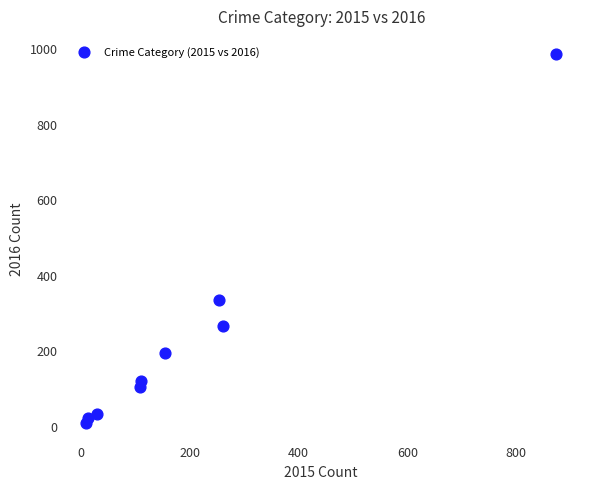

What is the average Y value?

228